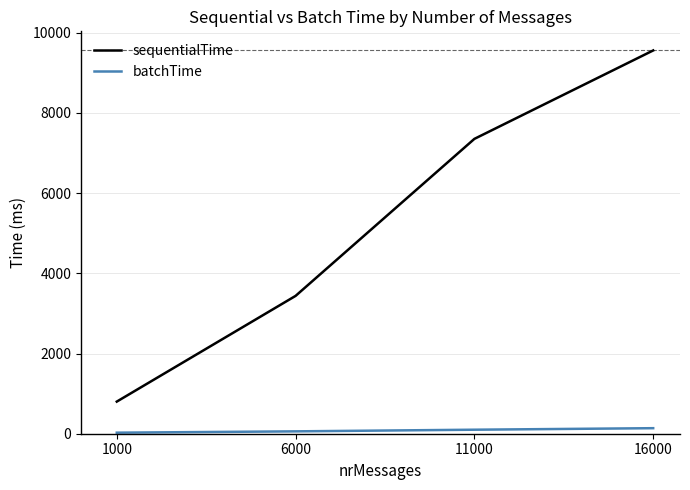

True or false: batchTime and sequentialTime intersect in this chart.

False